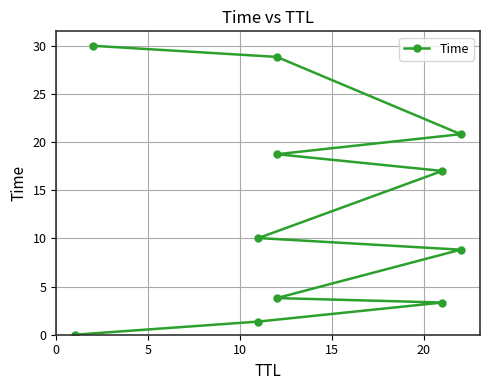

What is the change in value from 20 to 10?

+21.2